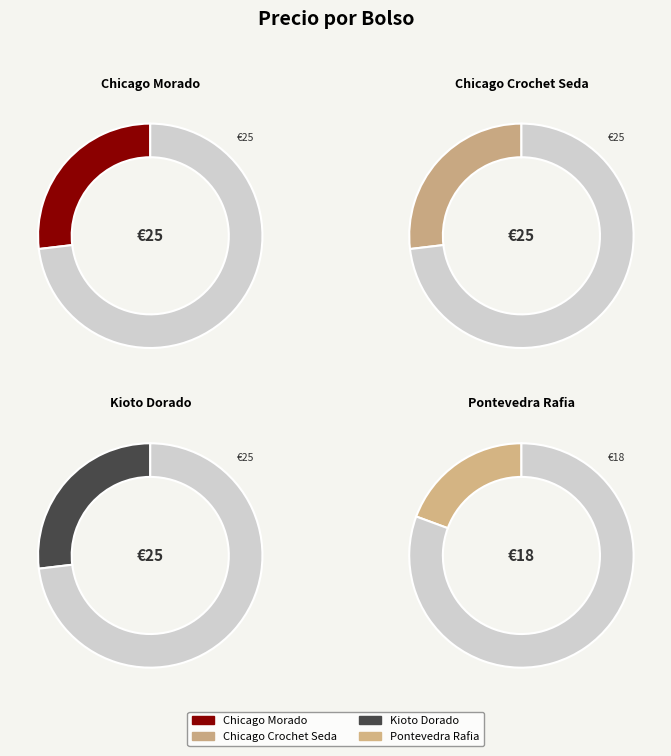

Is the sum of Chicago Morado and Pontevedra Rafia greater than half?

No